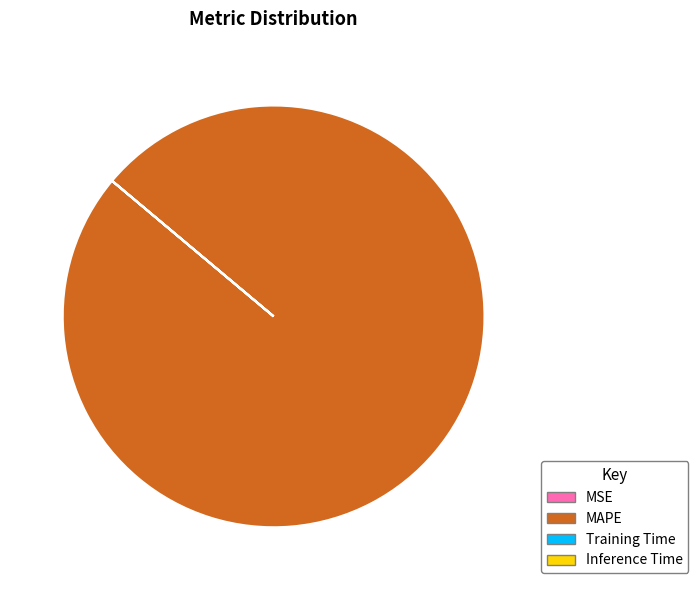

True or false: MAPE accounts for 100% of the total.

True